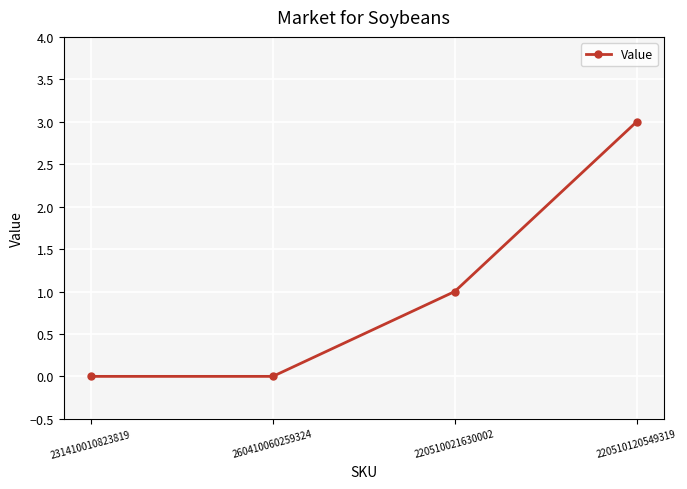

How many data points are less than 1?

2